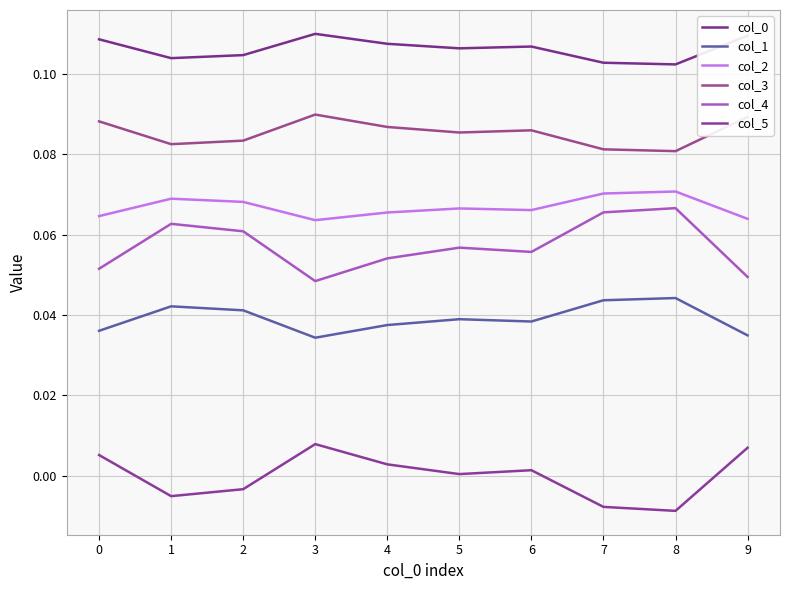

Which category has the highest value in the col_4 series?

8